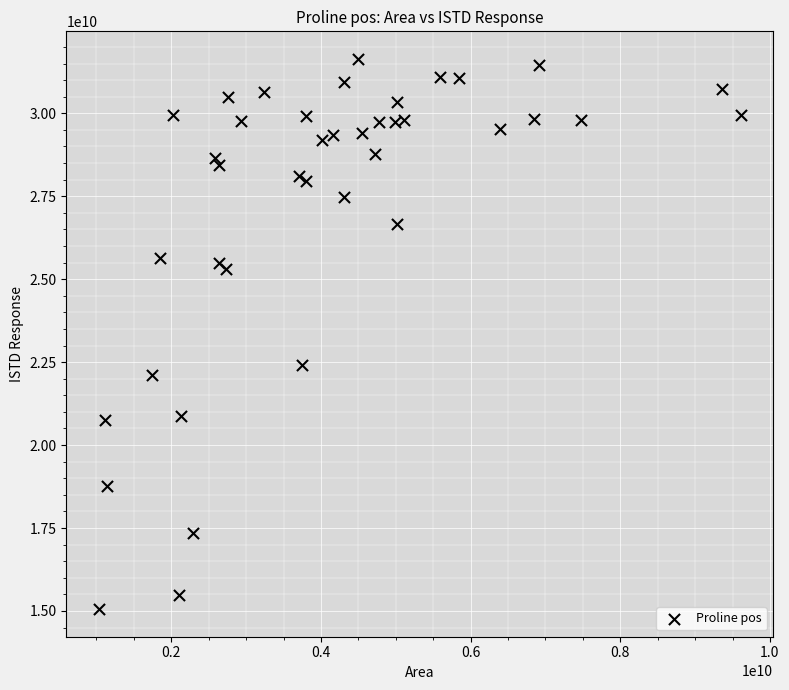

What Y value in the scatter plot is closest to 23347208598?

22407711760